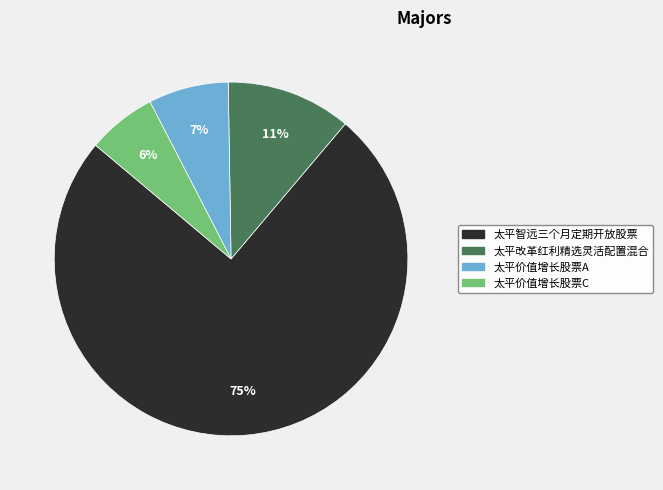

To the nearest percent, what percentage of the pie is 太平价值增长股票C?

6%